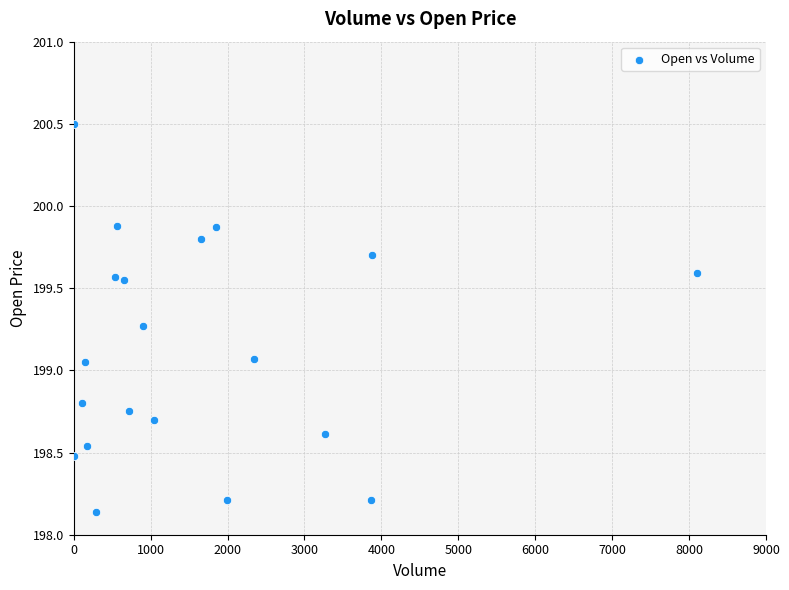

What is the range of X values (max minus min)?

8103.0